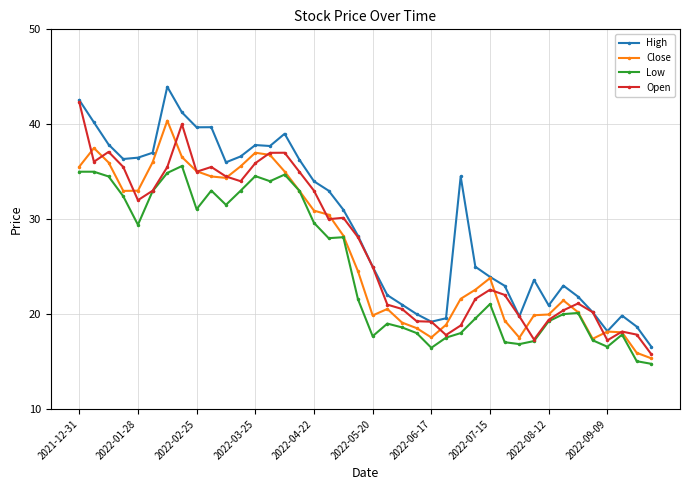

What is the greatest value displayed?

44.0